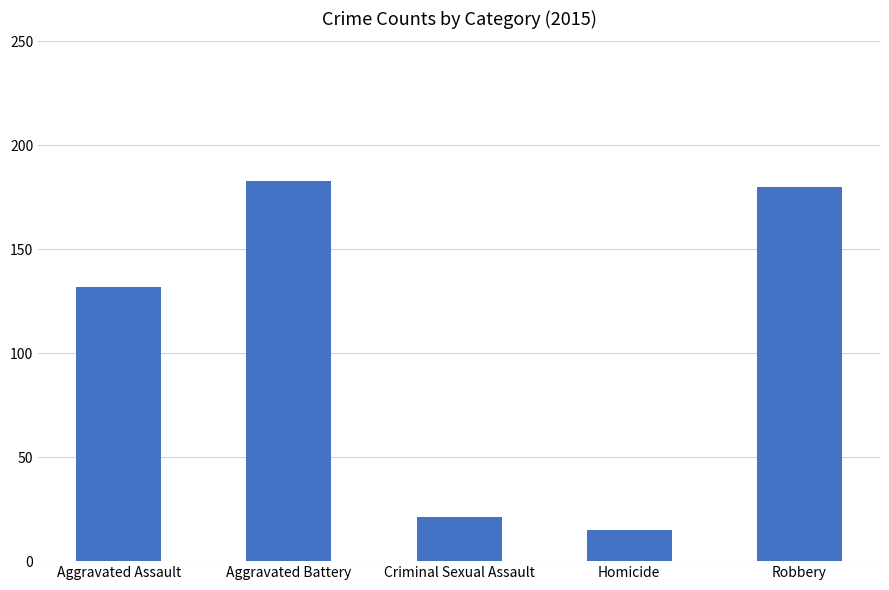

Rank the categories by value from lowest to highest.

Homicide, Criminal Sexual Assault, Aggravated Assault, Robbery, Aggravated Battery